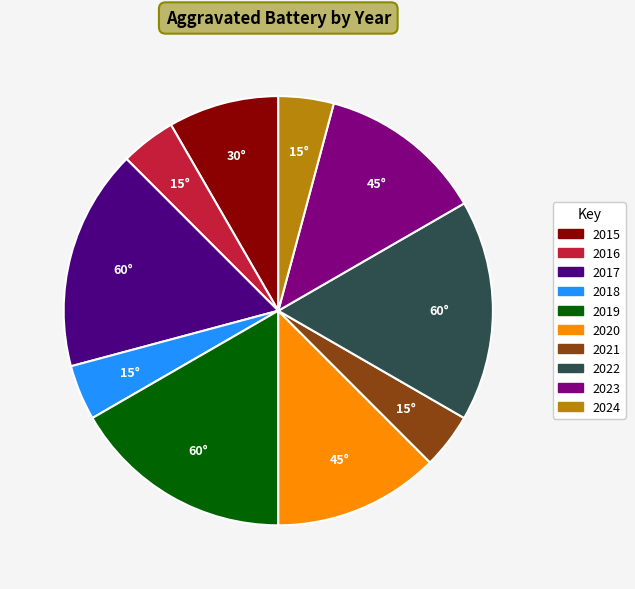

Is it true that 2016 is 10% of the pie?

False